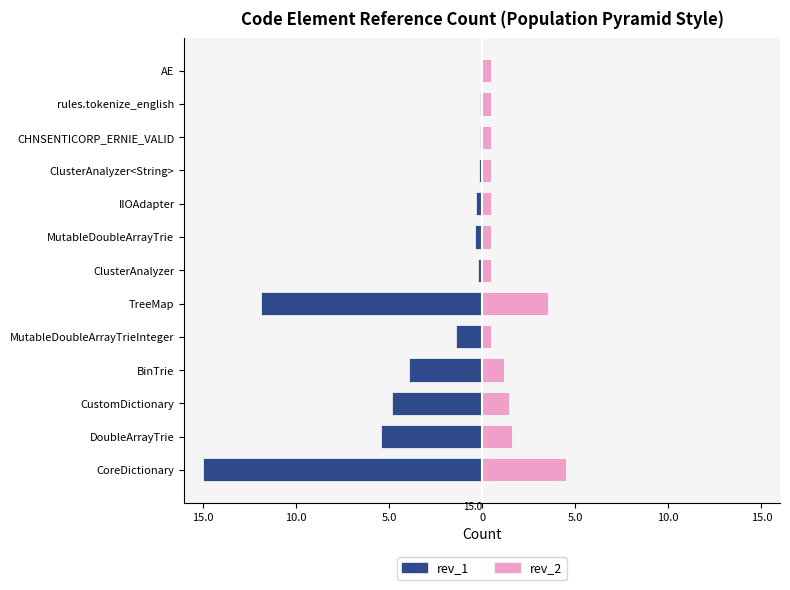

How many categories are shown in the chart?

13